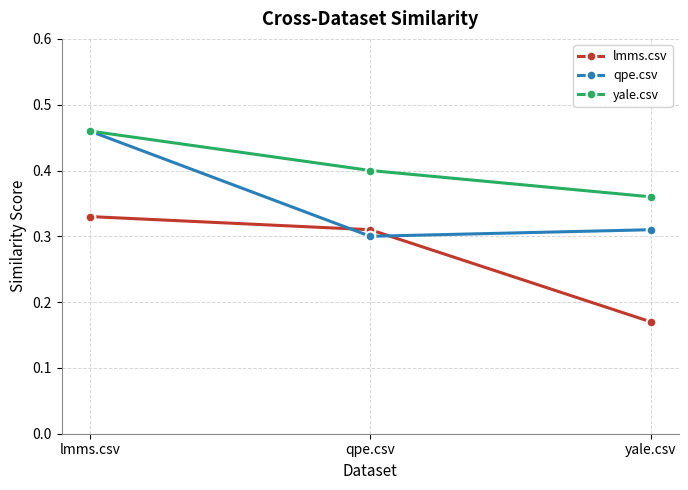

True or false: yale.csv has a value of 0.4 at qpe.csv.

True